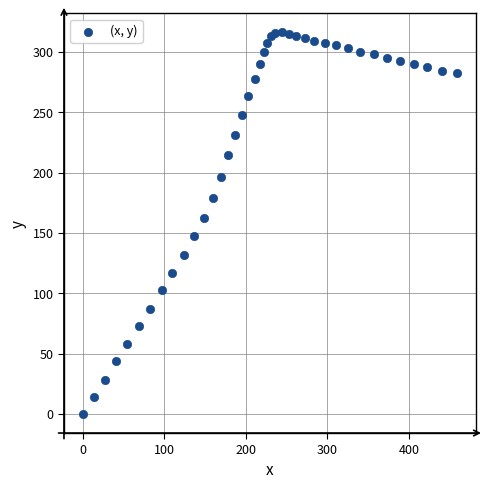

What Y value in the scatter plot is closest to 158?

162.8